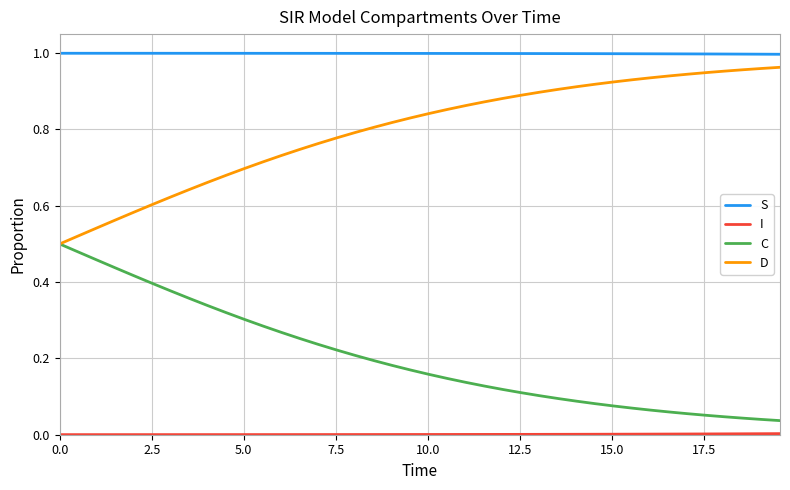

True or false: C and S intersect in this chart.

False